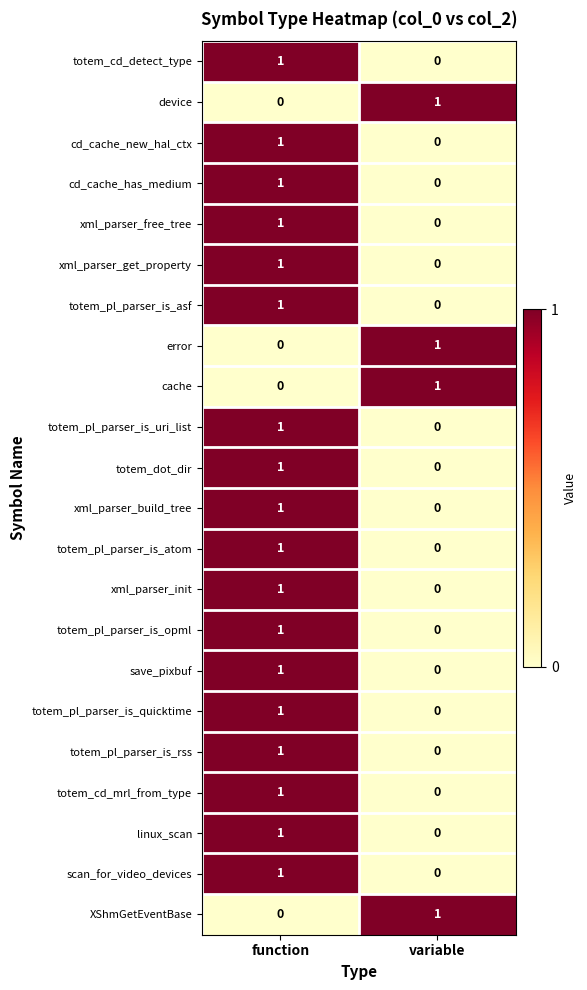

How many distinct data groups are displayed?

22